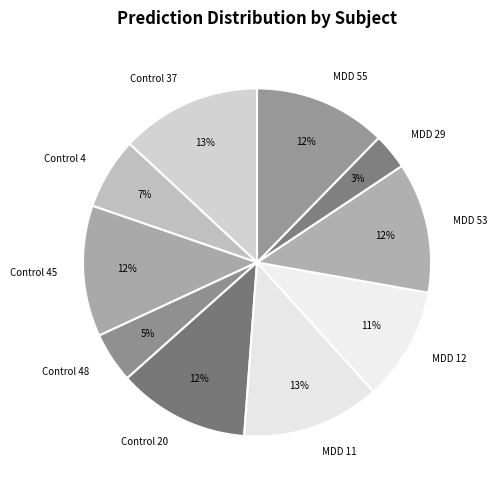

Which category has the smallest portion of the pie?

MDD 29